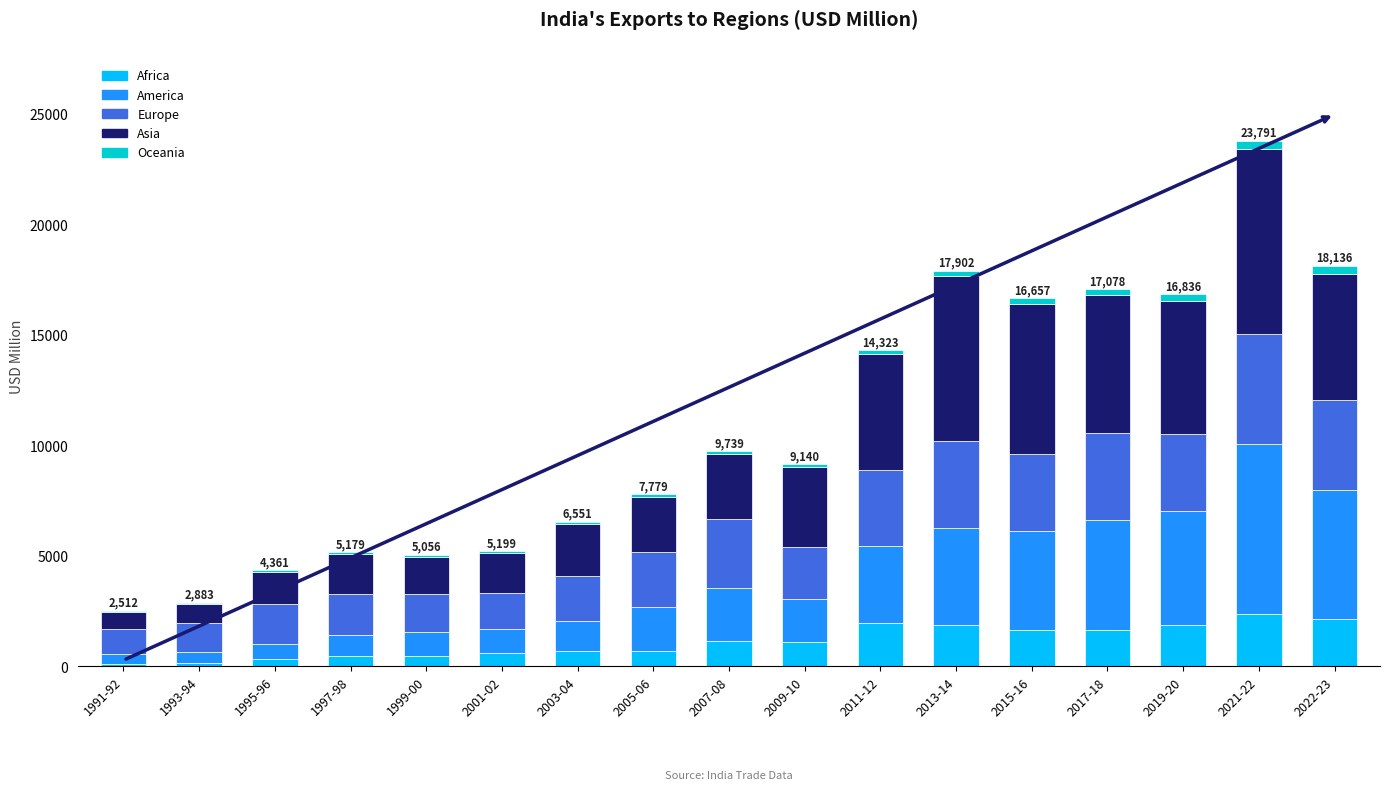

At which category is the sum across all series the highest?

2021-22